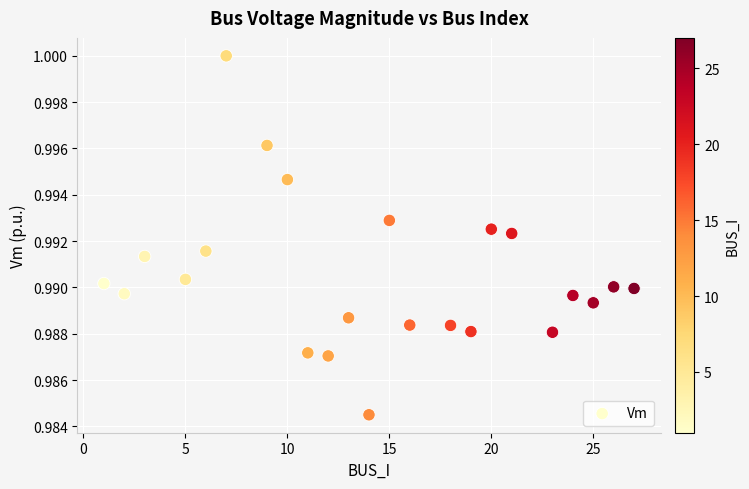

What is the range of X values (max minus min)?

26.0